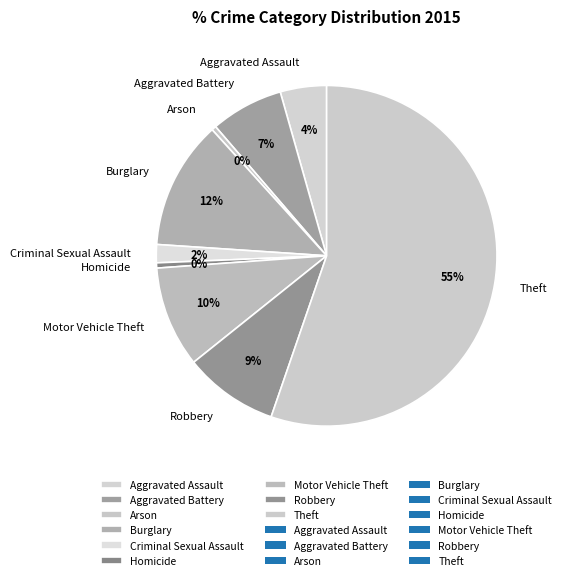

To the nearest percent, what is the average slice percentage?

11%